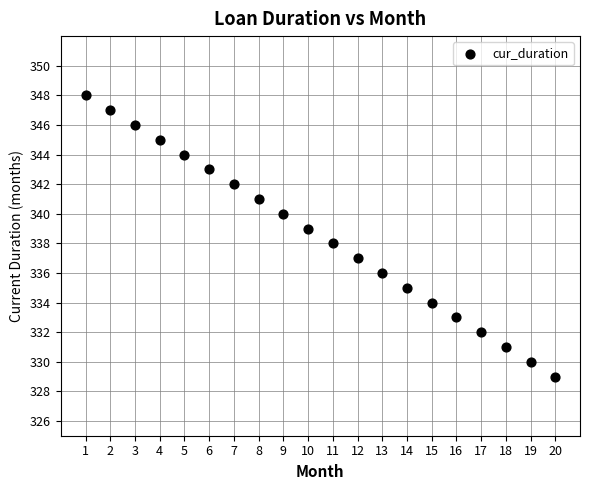

What is the range of X values (max minus min)?

19